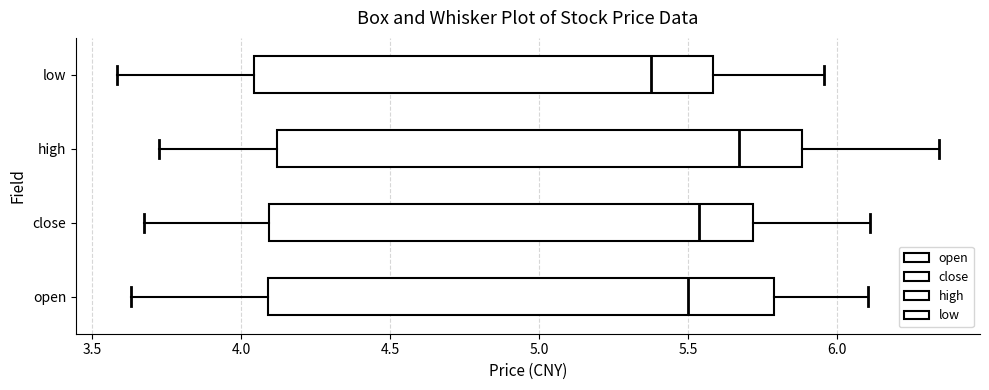

Which box has the furthest to the right median line?

high